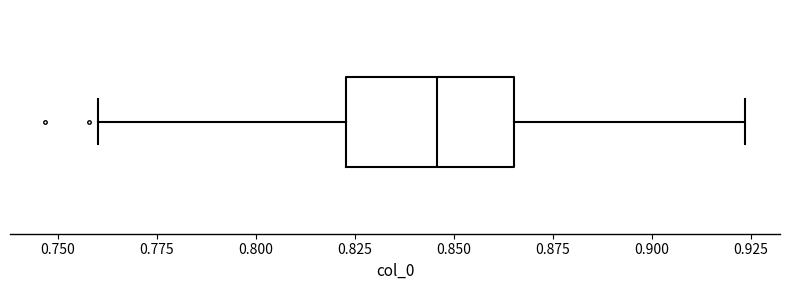

Transcribe this box plot: give where the median line is, the range the box spans, and where the two whiskers end, as read against the x-axis. The values are not printed on the chart, so give them approximately, as read against the axis.

median 0.845, box 0.825 to 0.865, whiskers 0.760 to 0.925